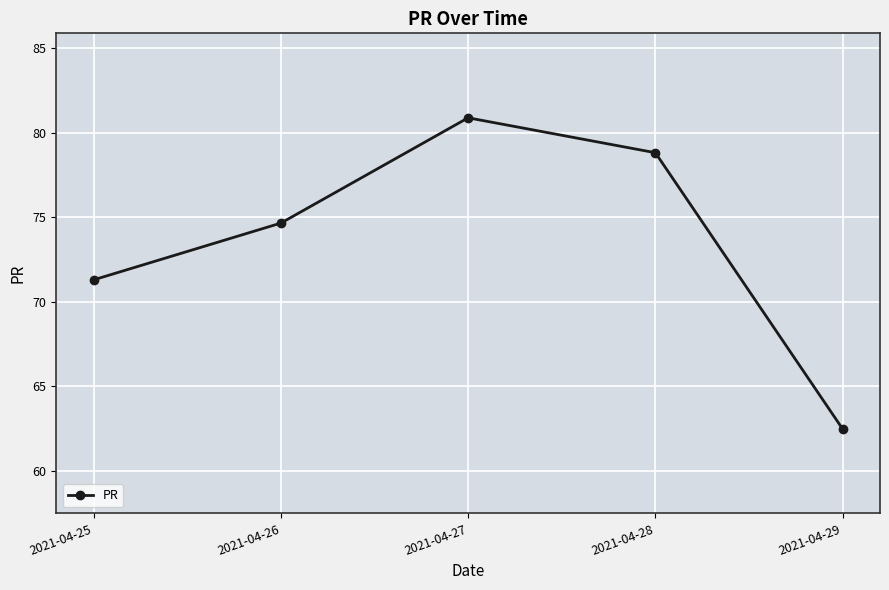

Reading left to right, extract all data points from this chart.

2021-04-25=71.3	2021-04-26=74.6	2021-04-27=80.9	2021-04-28=78.8	2021-04-29=62.5